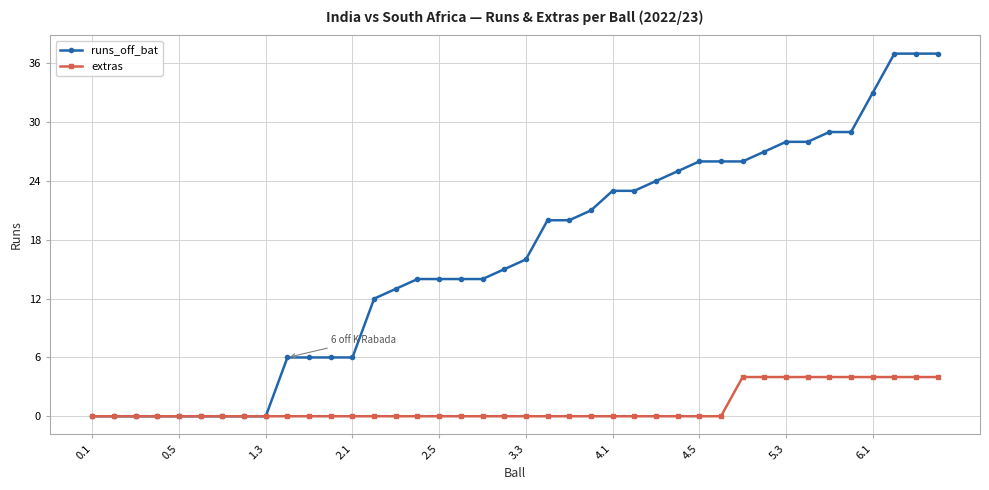

What is the value of the extras point at the 35th from the left?

4